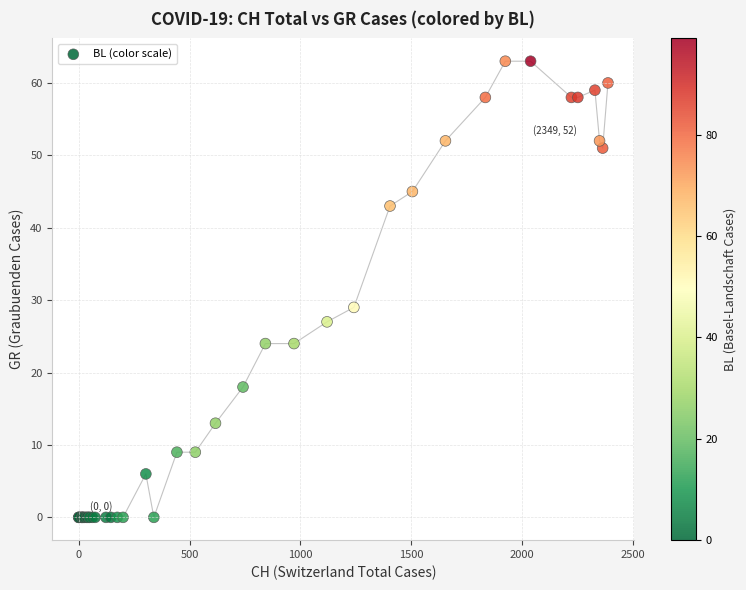

What Y value in the scatter plot is closest to 31?

29